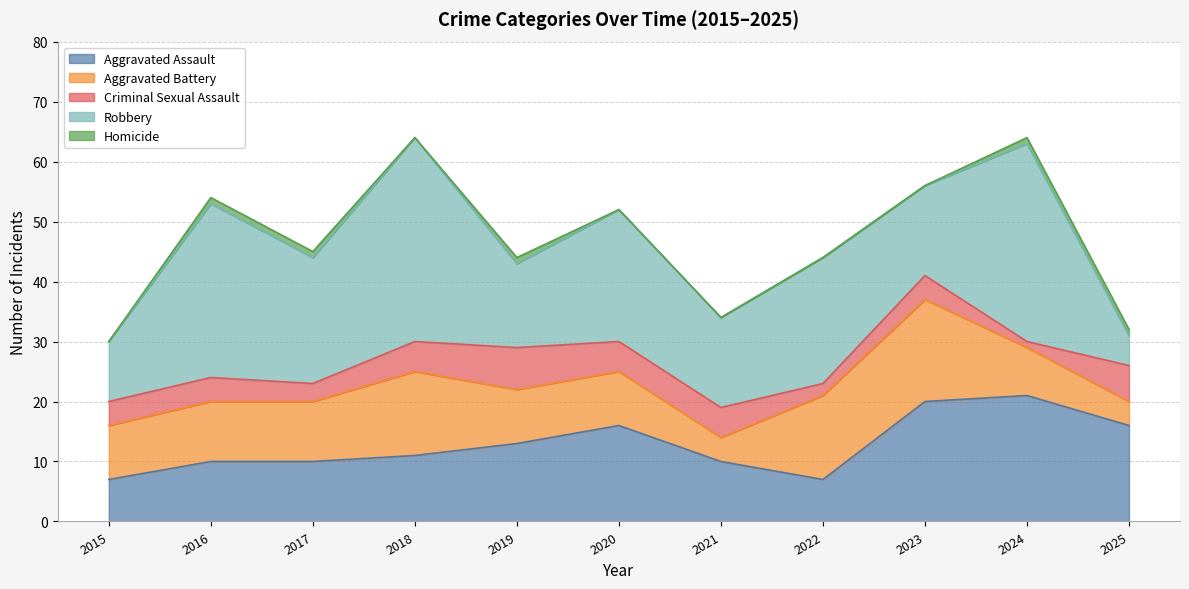

What is the value of the Criminal Sexual Assault point at the 1st from the left?

4